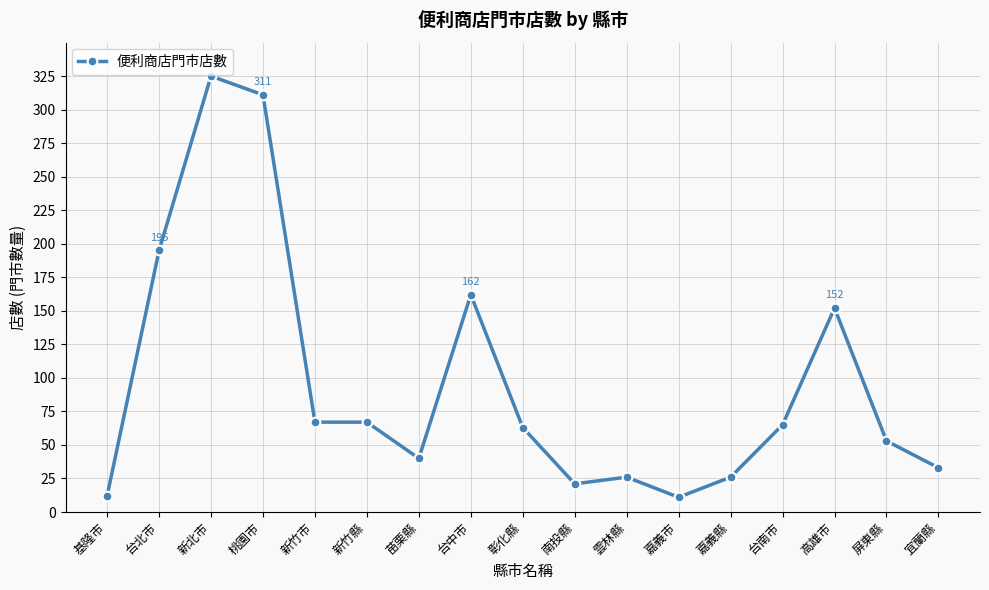

Which has a higher value, 南投縣 or 台中市?

台中市